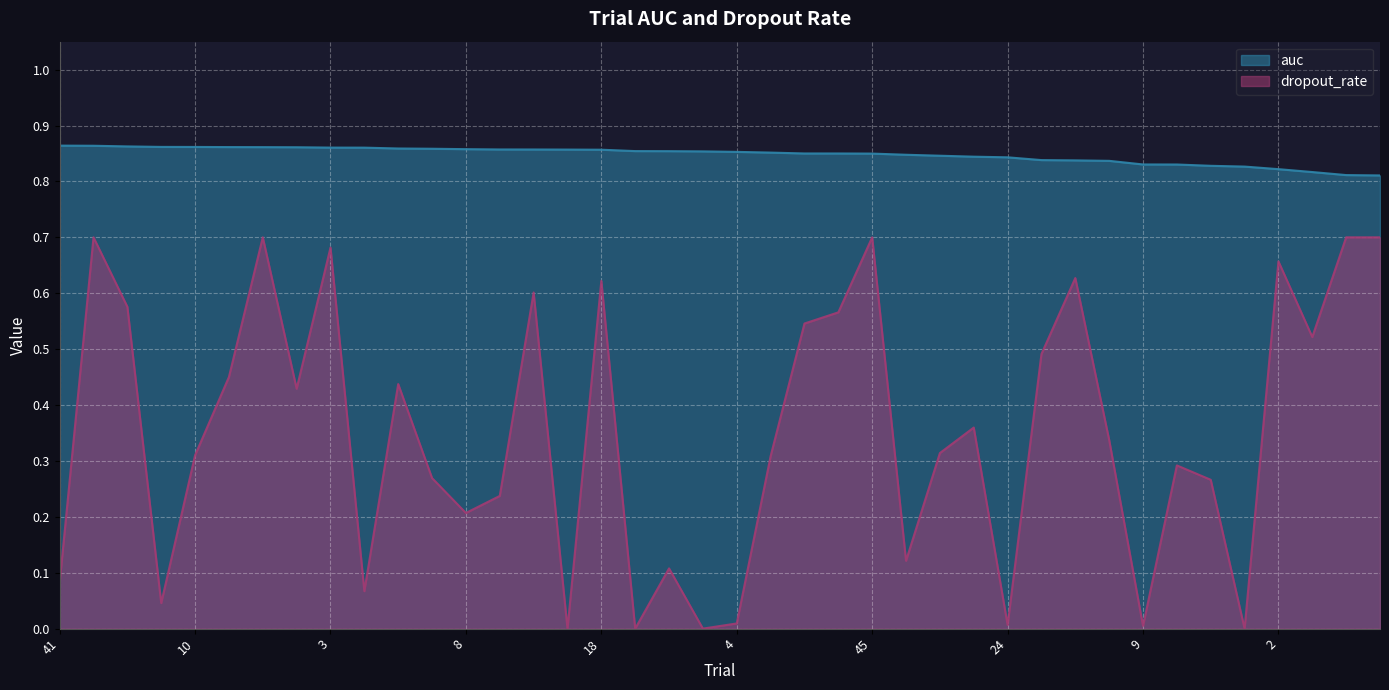

In dropout_rate, how many points are lower than both neighbors (excluding endpoints)?

12